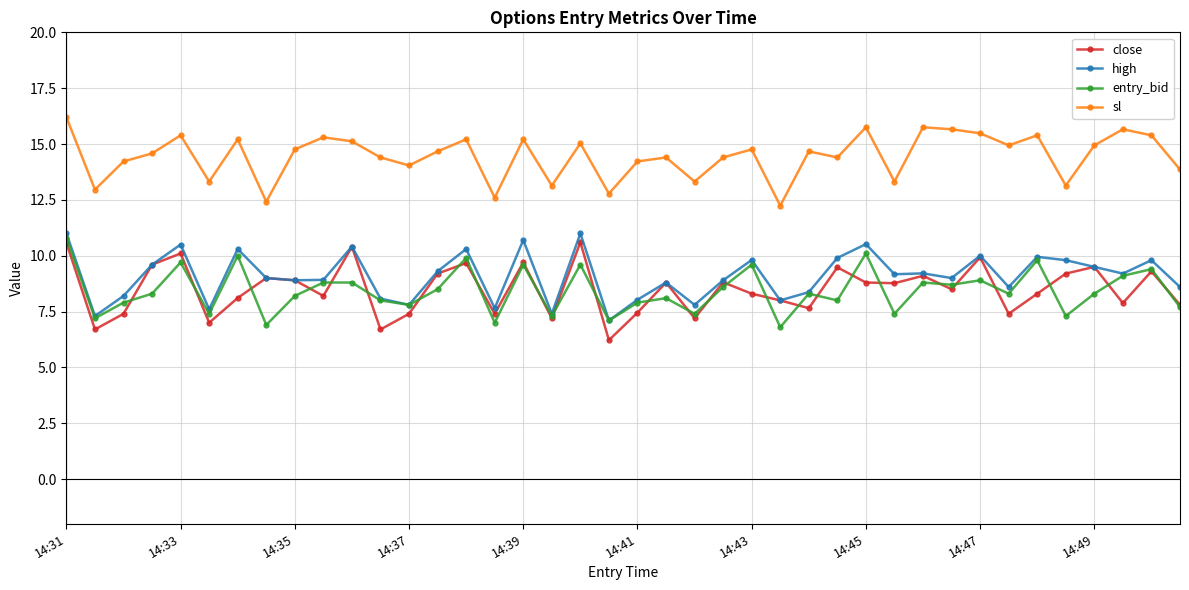

Which series has the largest total across all categories?

sl